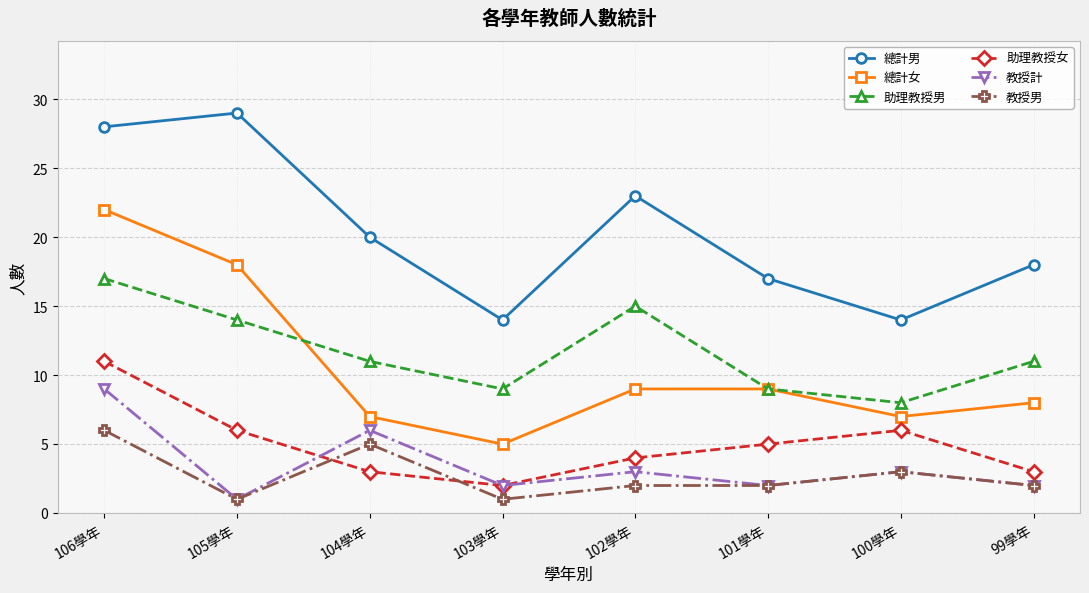

Does the chart display data point markers on the line(s)?

Yes